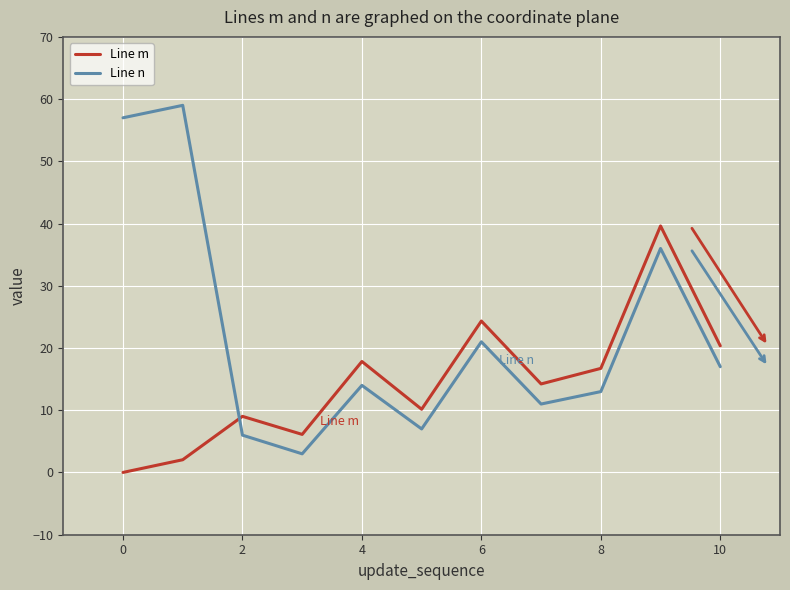

How many intersections are there between Line n and Line m?

1